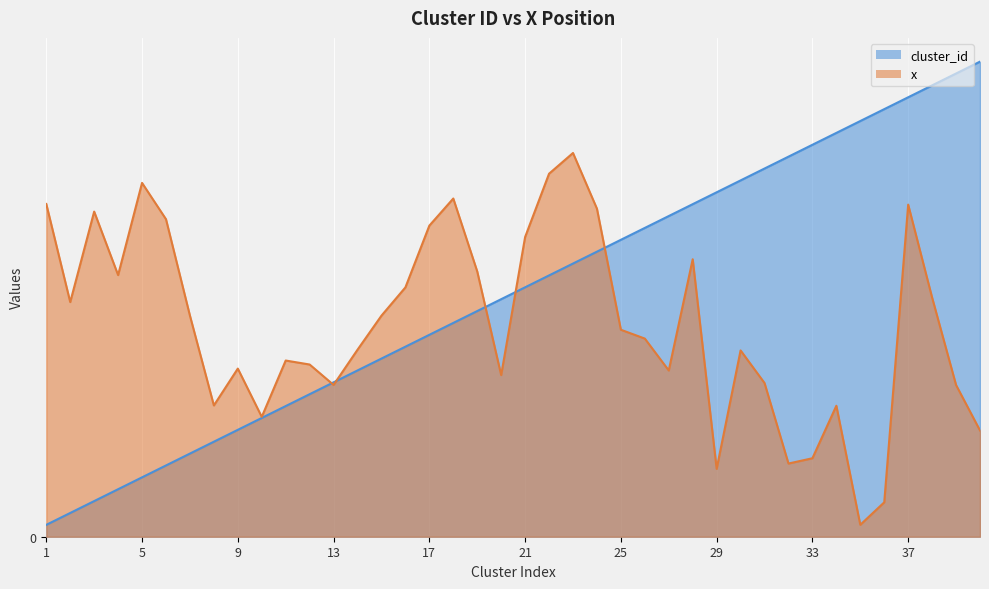

List the series in order of their overall mean, lowest first.

x, cluster_id